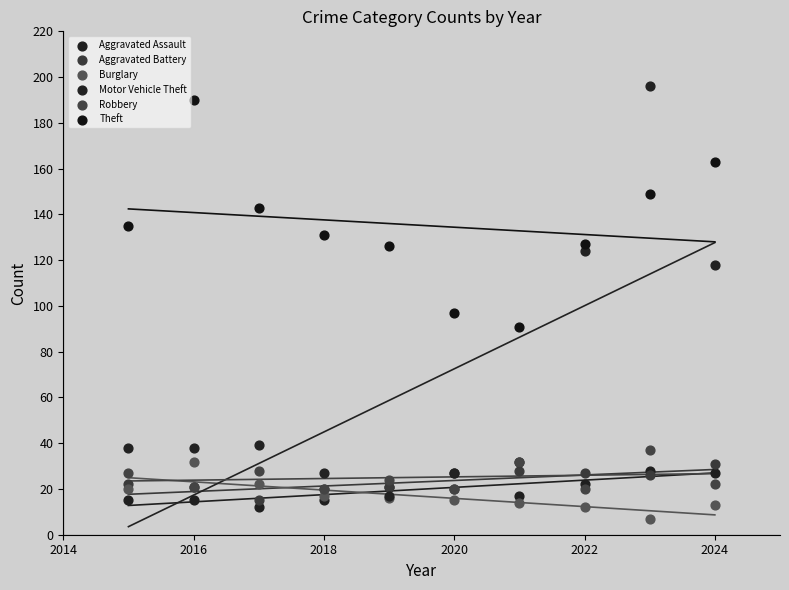

Across all series, what Y value is closest to 101?

97